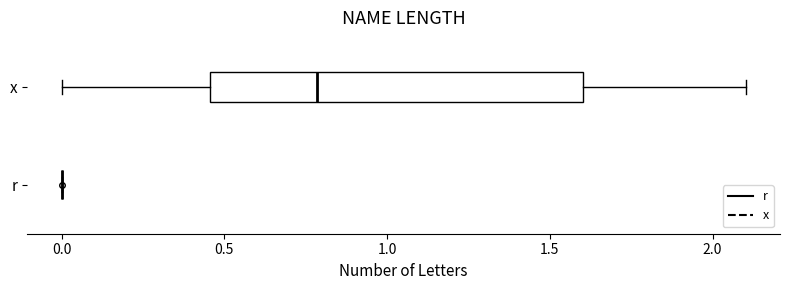

Reading bottom to top, transcribe this box plot: for each box, give where its median line is, the range the box spans, and where its two whiskers end, as read against the x-axis. The values are not printed on the chart, so give them approximately, as read against the axis.

r: box collapsed to a line at 0.00, whiskers 0.00 to 0.00
x: median 0.80, box 0.45 to 1.60, whiskers 0.00 to 2.10